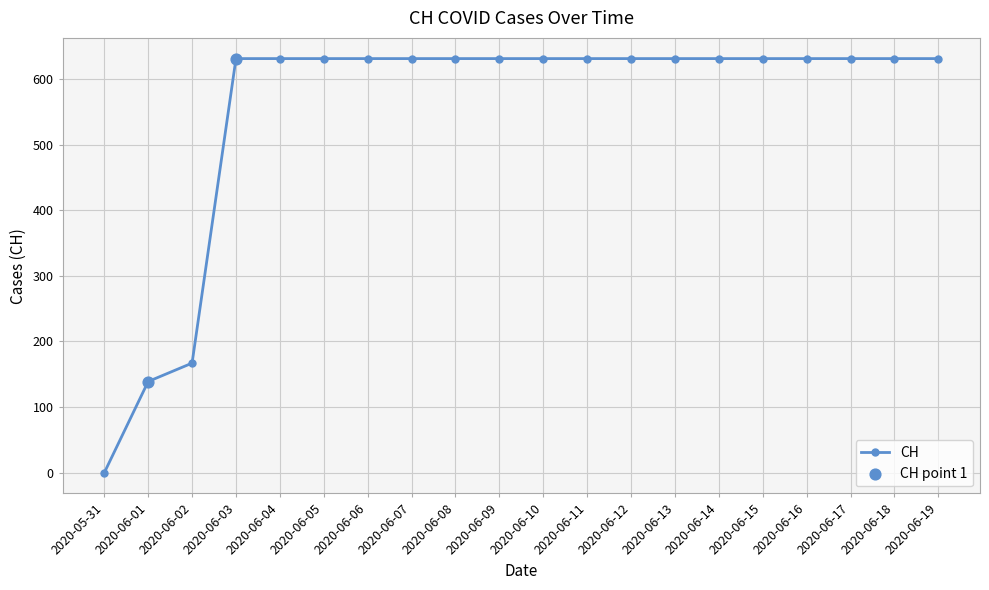

Approximately how many times larger is the value at 2020-06-04 compared to 2020-06-14?

1.0